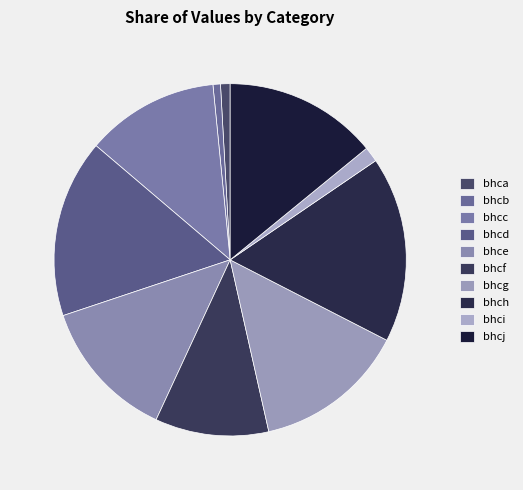

Approximately how many times larger is the value at bhca compared to bhcb?

1.3